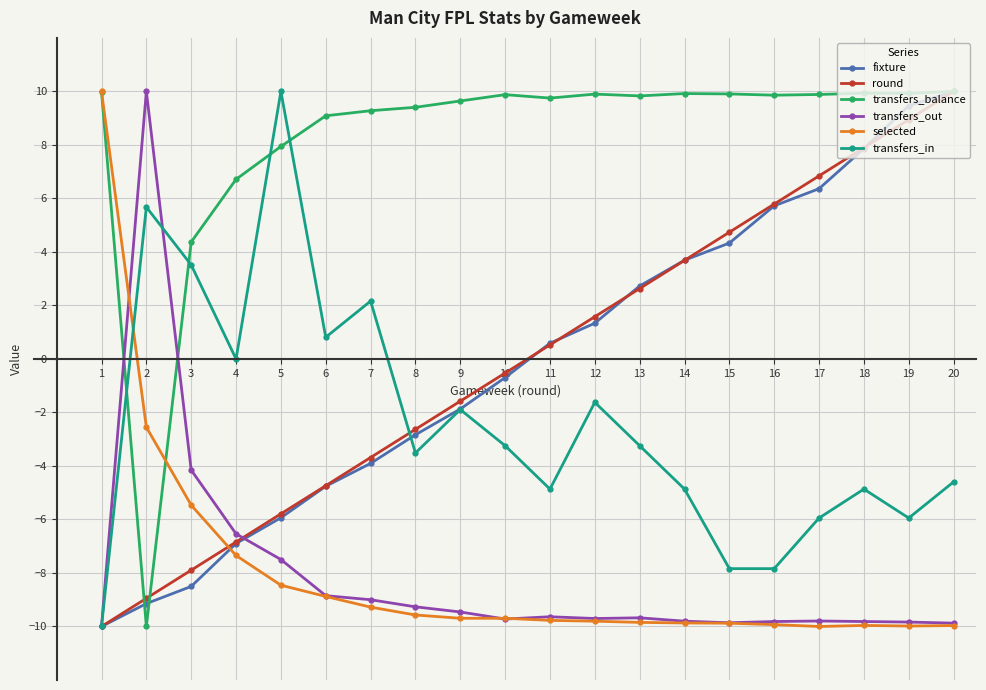

At which label does fixture first exceed 0?

11